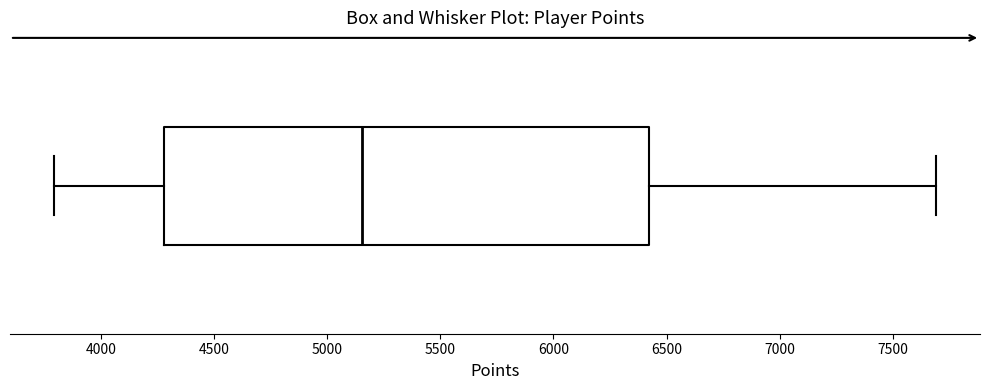

Read this box plot against the x-axis: the position of the median line, the range covered by the box, and the ends of both whiskers. The values are not printed on the chart, so give them approximately, as read against the axis.

median 5150, box 4300 to 6400, whiskers 3800 to 7700